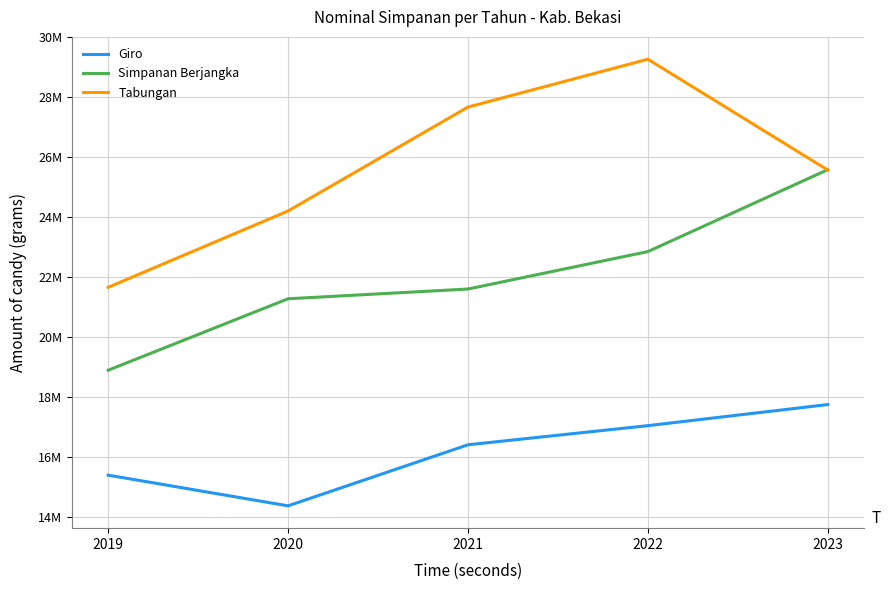

What is the greatest value displayed?

29255296.0